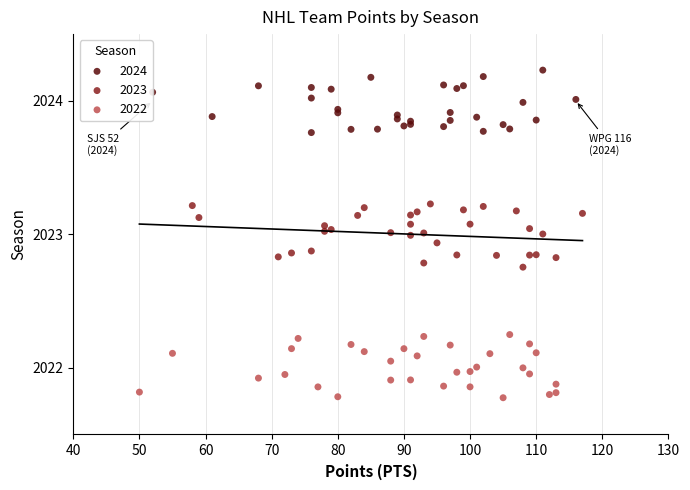

Which series contains the highest Y value?

2024